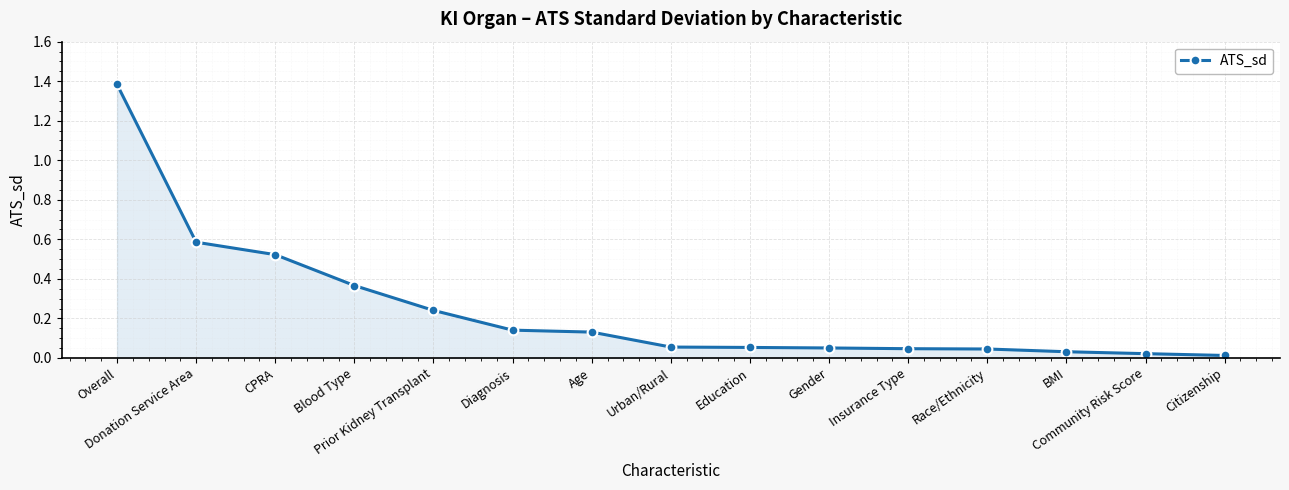

What is the difference between the second highest and minimum values?

0.6